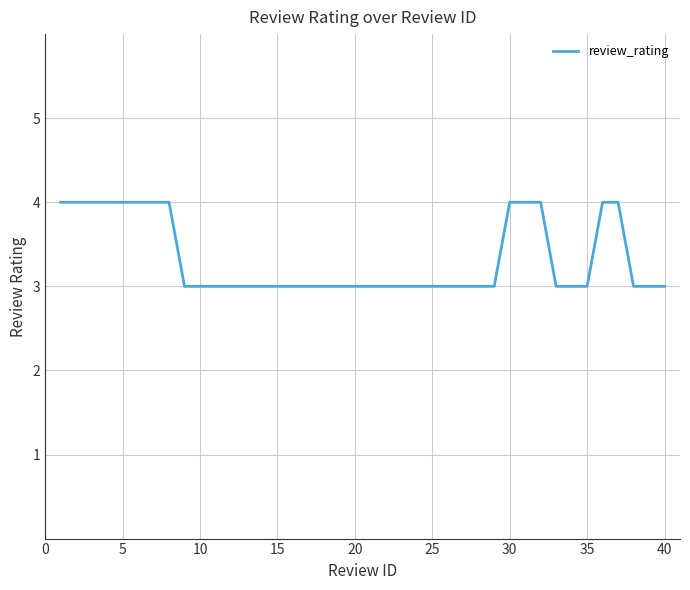

Count the values in the range 3 to 4.

40